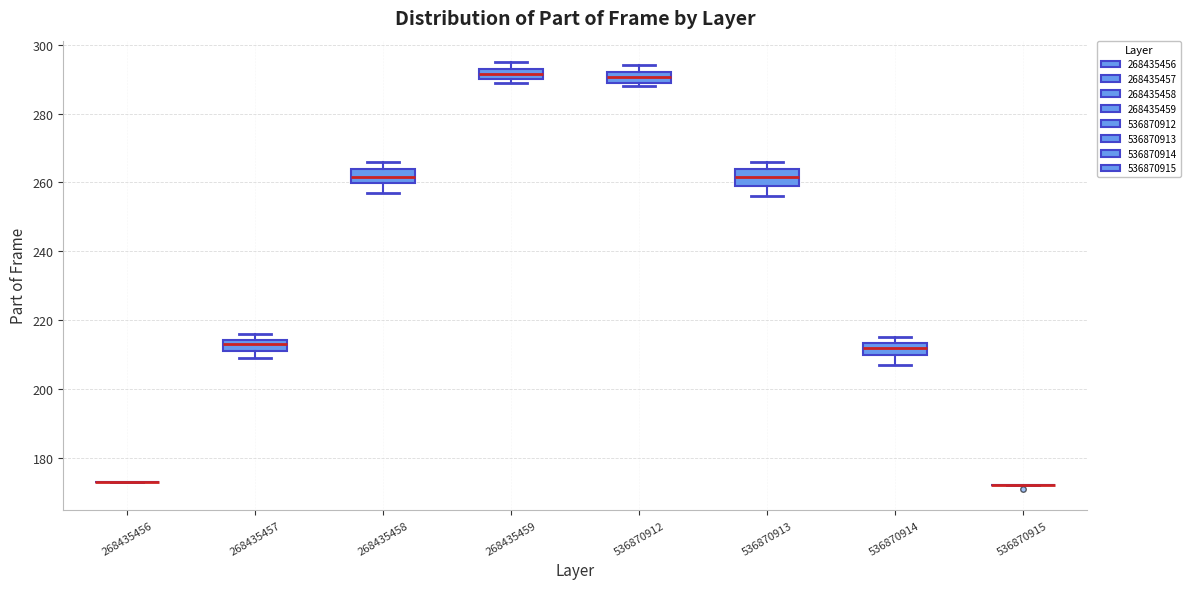

Reading left to right, transcribe this box plot: for each box, give where its median line is, the range the box spans, and where its two whiskers end, as read against the y-axis. The values are not printed on the chart, so give them approximately, as read against the axis.

268435456: box collapsed to a line at 174, whiskers 174 to 174
268435457: median 214 (inside the box), box 212 to 214, whiskers 210 to 216
268435458: median 262, box 260 to 264, whiskers 258 to 266
268435459: median 292, box 290 to 294, whiskers 290 (just below the box's lower edge) to 296
536870912: median 290 (inside the box), box 290 to 292, whiskers 288 to 294
536870913: median 262, box 260 to 264, whiskers 256 to 266
536870914: median 212, box 210 to 214, whiskers 208 to 216
536870915: box collapsed to a line at 172, whiskers 172 to 172